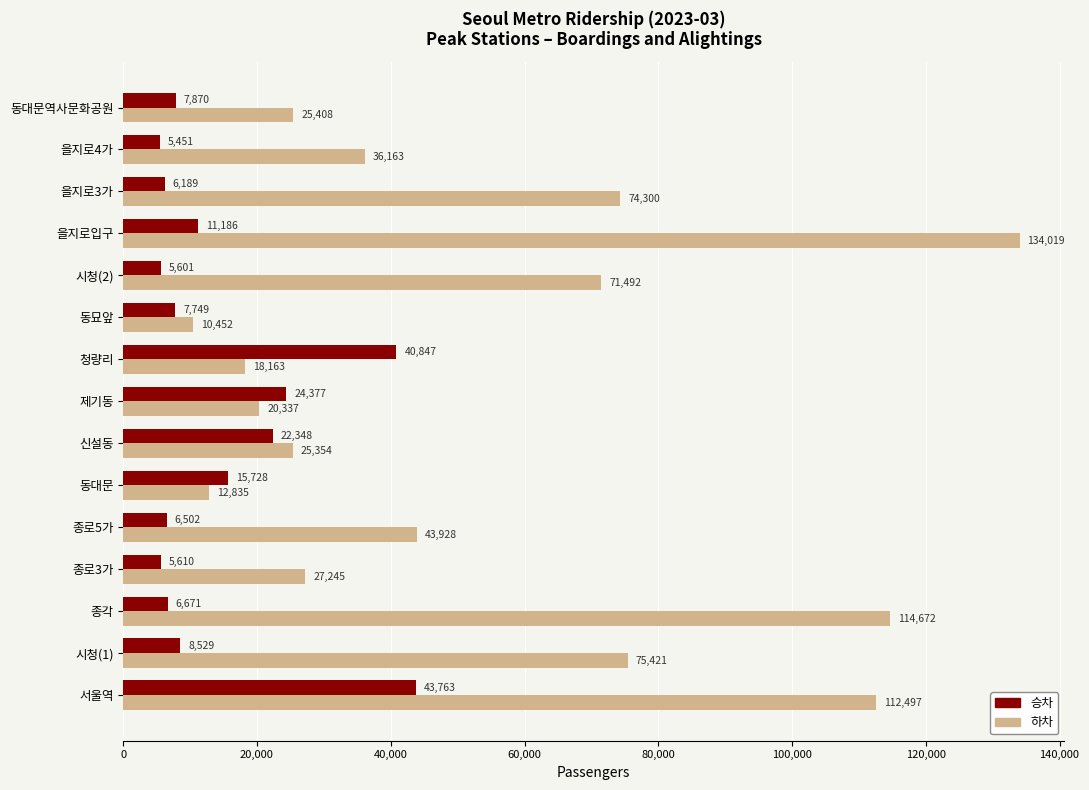

The value of 하차 at 종각 is 114672. True or false?

True